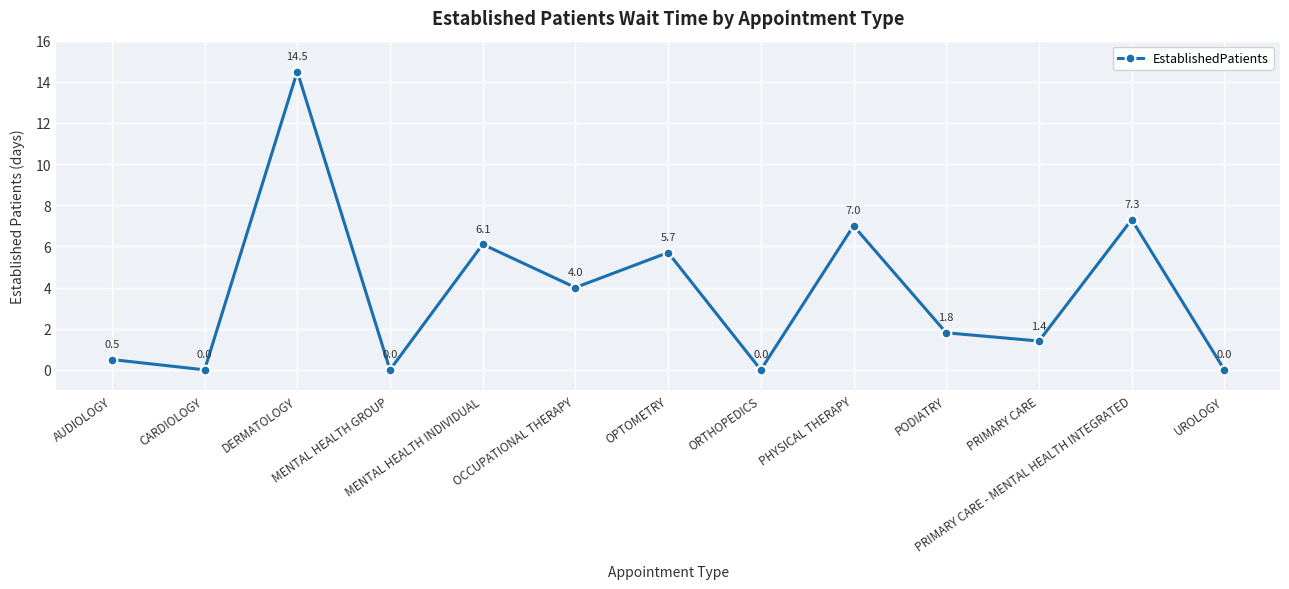

Reading left to right, extract all data points from this chart.

0.5	0.0	14.5	0.0	6.1	4.0	5.7	0.0	7.0	1.8	1.4	7.3	0.0